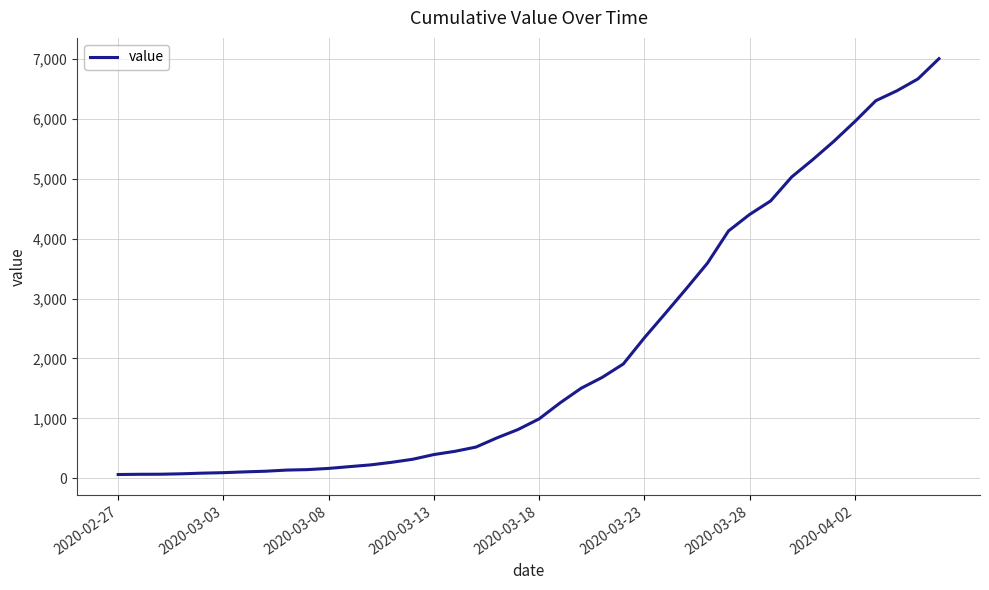

What is the greatest value displayed?

7002